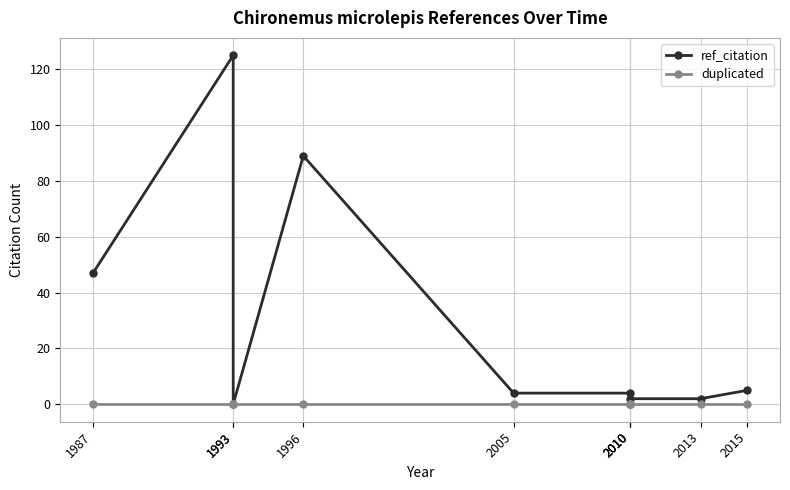

At which category is the sum across all series the highest?

1993